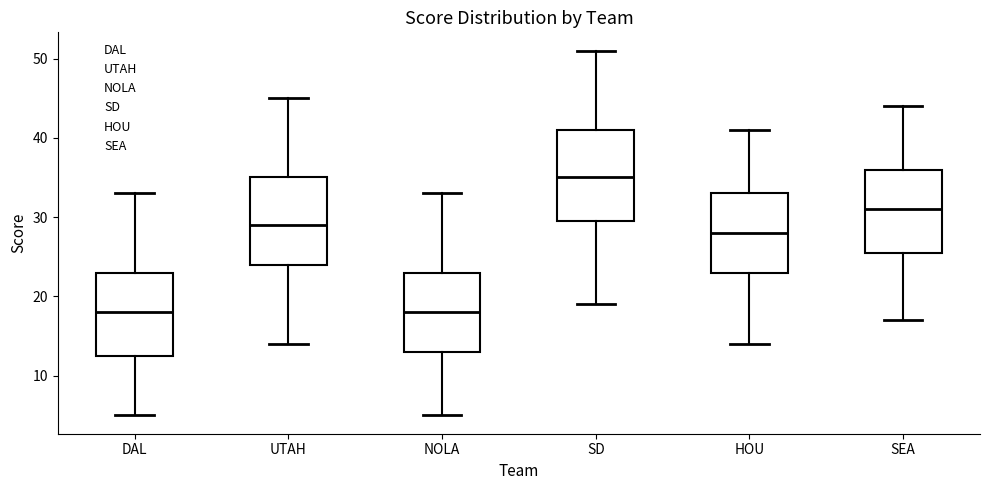

Reading left to right, transcribe this box plot: for each box, give where its median line is, the range the box spans, and where its two whiskers end, as read against the y-axis. The values are not printed on the chart, so give them approximately, as read against the axis.

DAL: median 18, box 13 to 23, whiskers 5 to 33
UTAH: median 29, box 24 to 35, whiskers 14 to 45
NOLA: median 18, box 13 to 23, whiskers 5 to 33
SD: median 35, box 30 to 41, whiskers 19 to 51
HOU: median 28, box 23 to 33, whiskers 14 to 41
SEA: median 31, box 26 to 36, whiskers 17 to 44